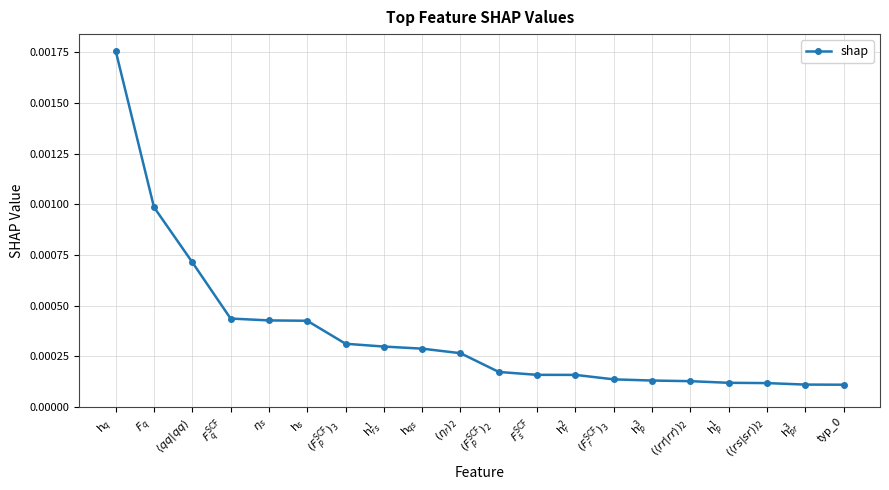

What position from the right is typ_0?

1